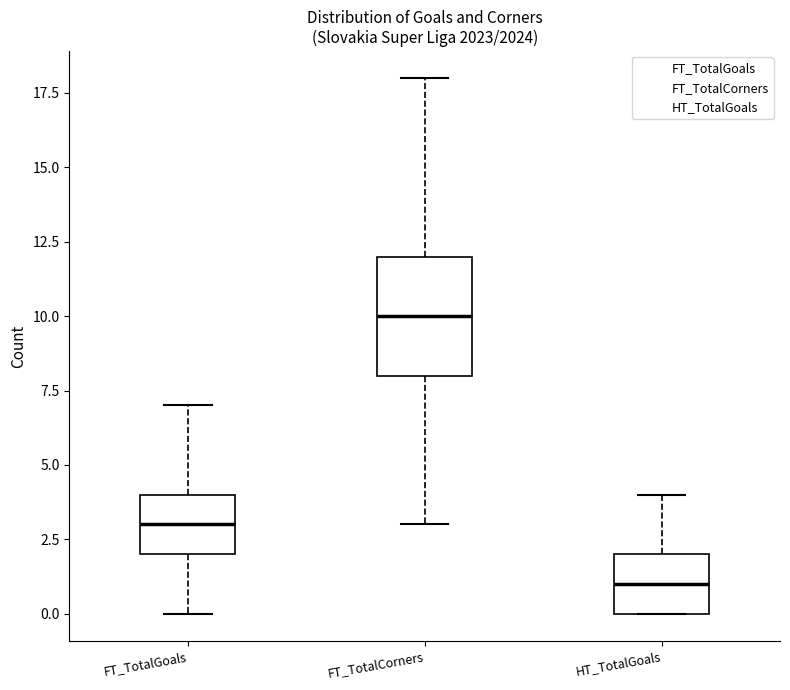

Reading left to right, transcribe this box plot: for each box, give where its median line is, the range the box spans, and where its two whiskers end, as read against the y-axis. The values are not printed on the chart, so give them approximately, as read against the axis.

FT_TotalGoals: median 3, box 2 to 4, whiskers 0 to 7
FT_TotalCorners: median 10, box 8 to 12, whiskers 3 to 18
HT_TotalGoals: median 1, box 0 to 2, whiskers 0 to 4